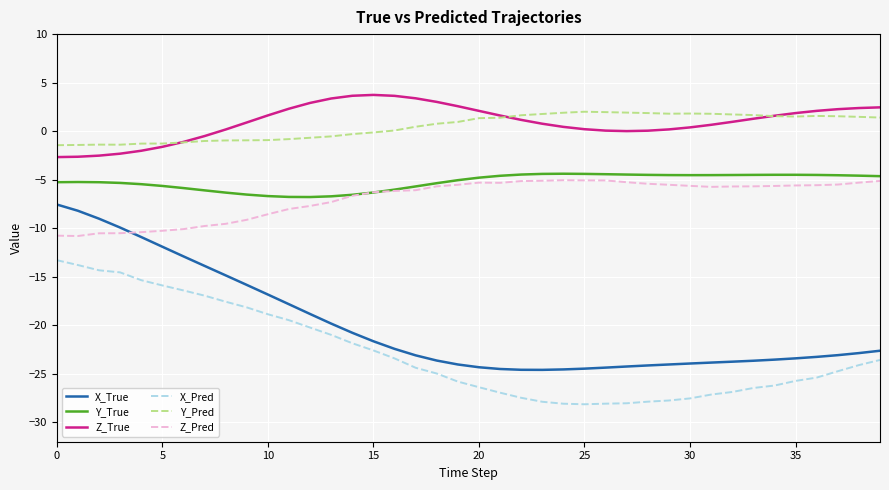

How many series are shown in this chart?

6